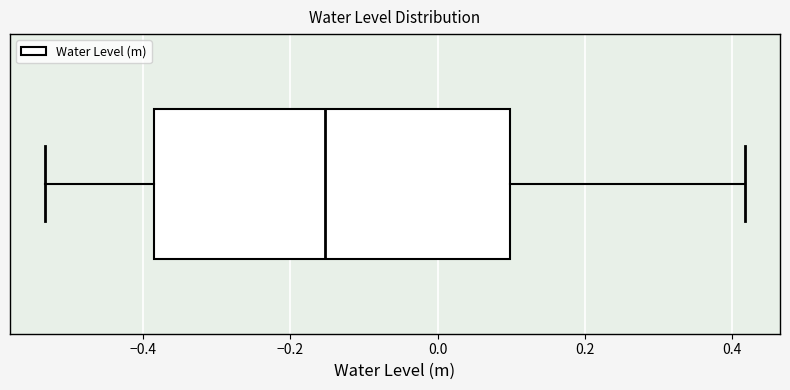

Read this box plot against the x-axis: the position of the median line, the range covered by the box, and the ends of both whiskers. The values are not printed on the chart, so give them approximately, as read against the axis.

median -0.16, box -0.38 to 0.10, whiskers -0.54 to 0.42